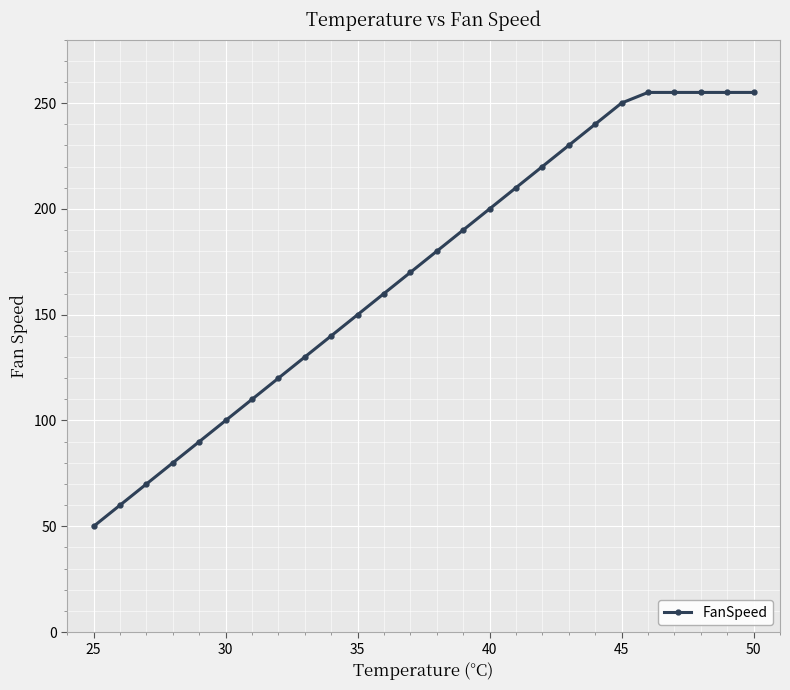

What is the value of the 21st point from the left?

250